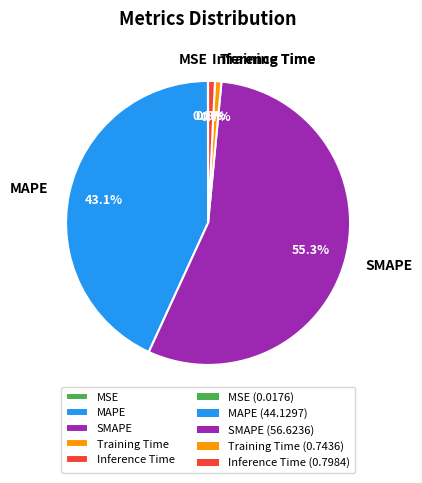

Combined, do Training Time and MAPE account for over 50%?

No